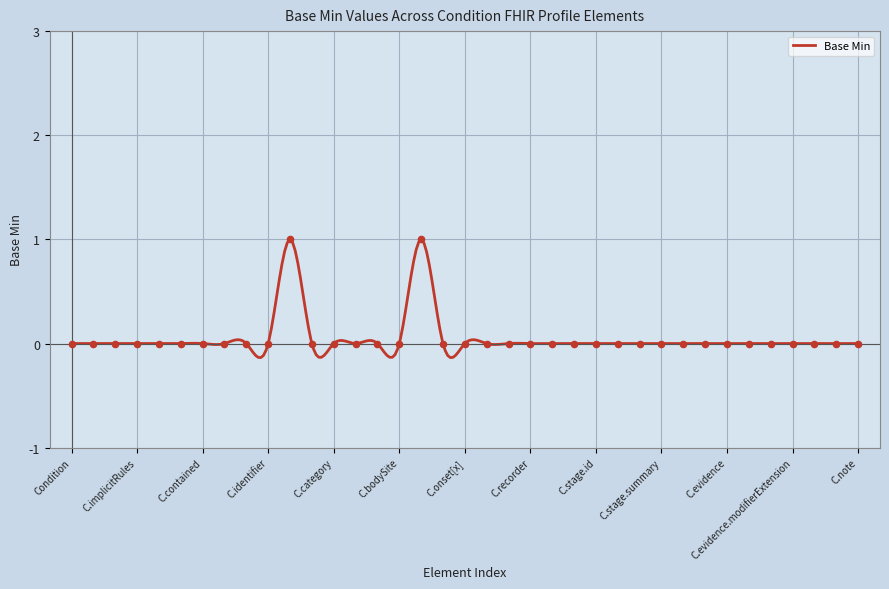

Which has a higher value, Condition.stage or Condition.stage.modifierExtension?

Condition.stage